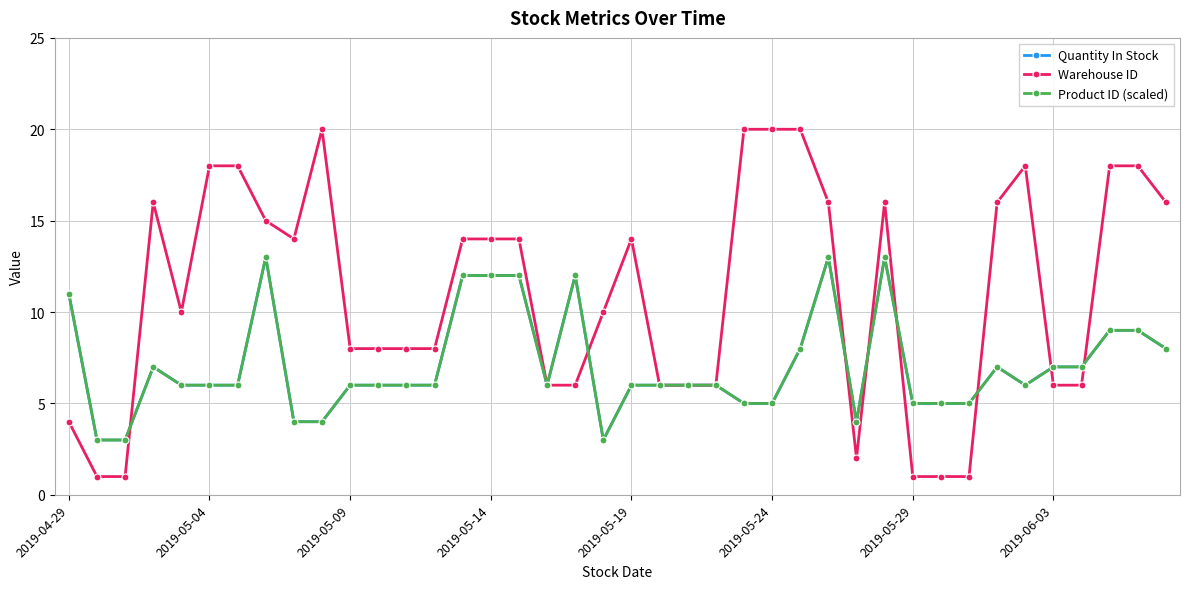

Is this an area chart (filled region under the line)?

No